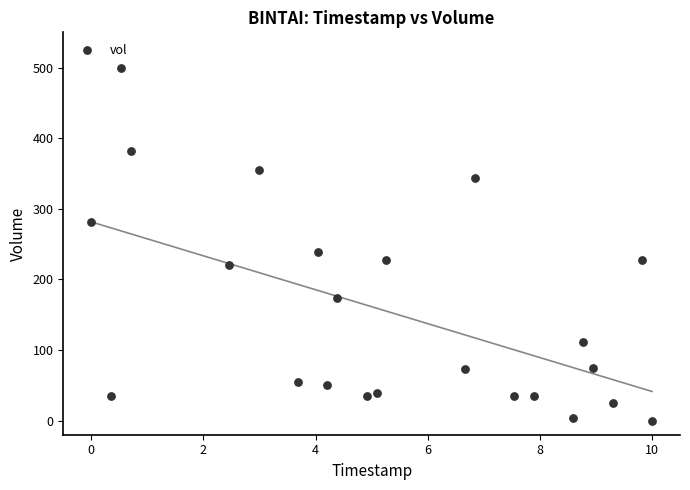

What is the range of X values (max minus min)?

10.0